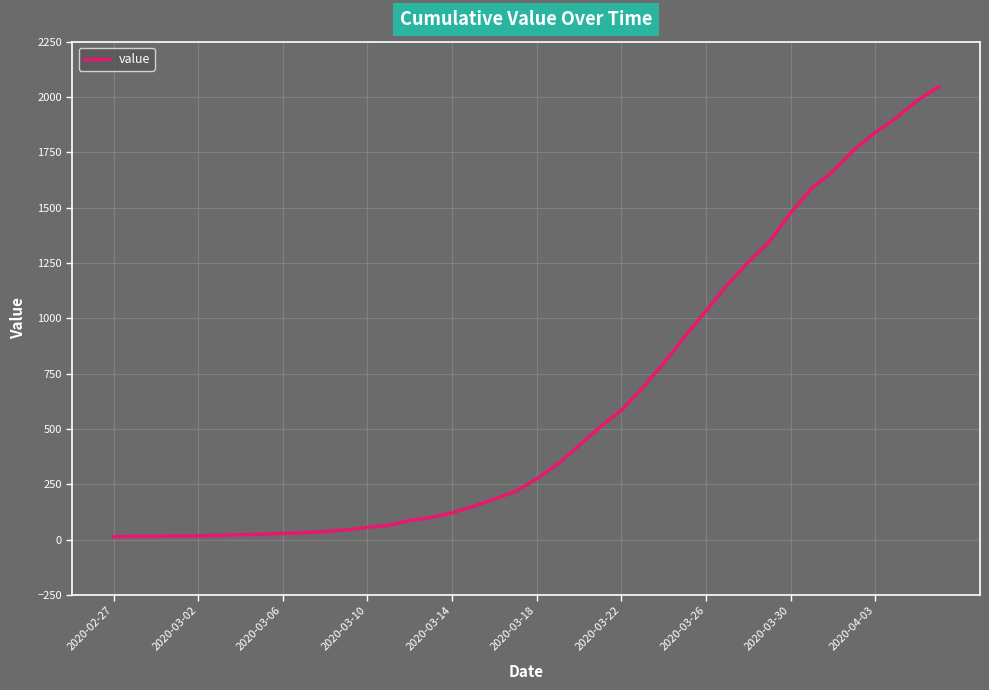

What is the maximum value shown in the chart?

2047